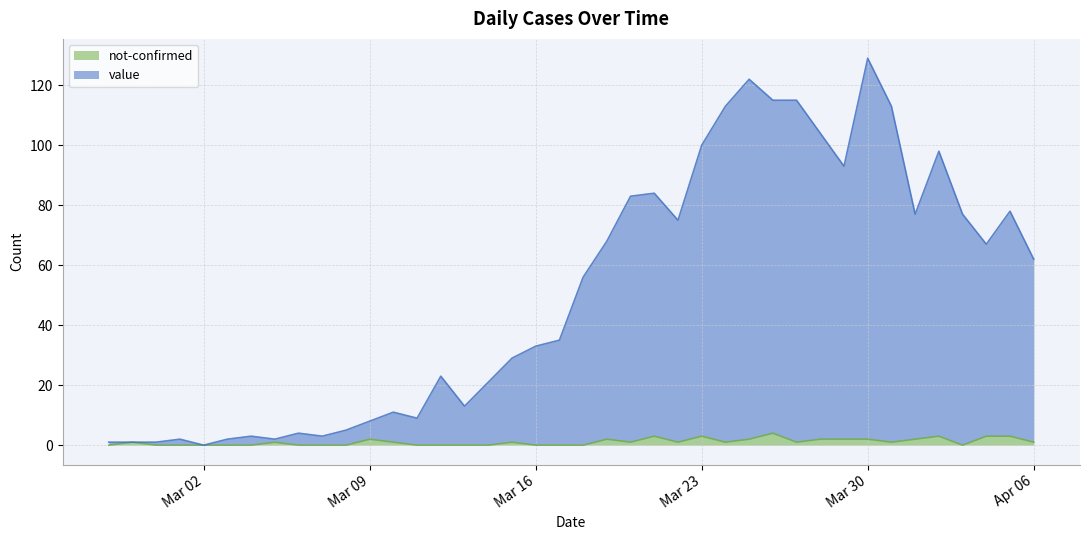

True or false: value and not-confirmed cross at least once.

False